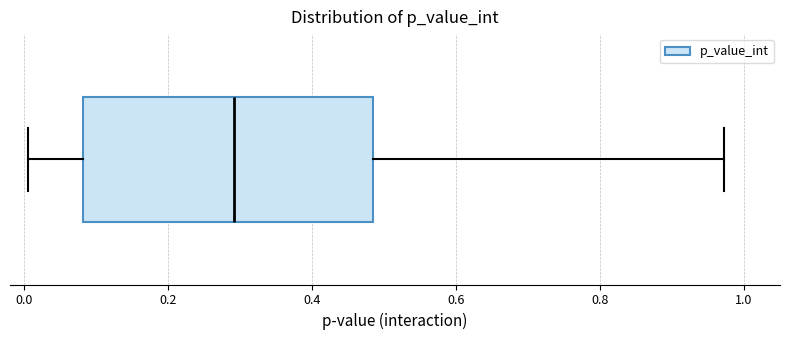

Read this box plot against the x-axis: the position of the median line, the range covered by the box, and the ends of both whiskers. The values are not printed on the chart, so give them approximately, as read against the axis.

median 0.30, box 0.08 to 0.48, whiskers 0.00 to 0.98